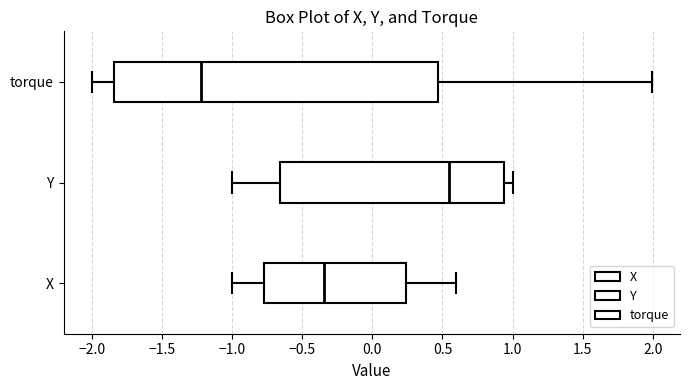

Comparing the boxes themselves (not the whiskers), which one is the widest?

torque